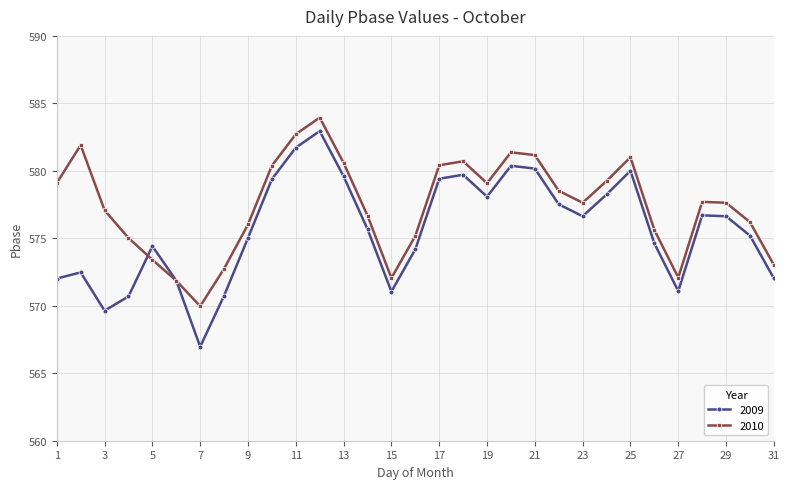

What is the value of the 2010 point at the 5th from the left?

573.4